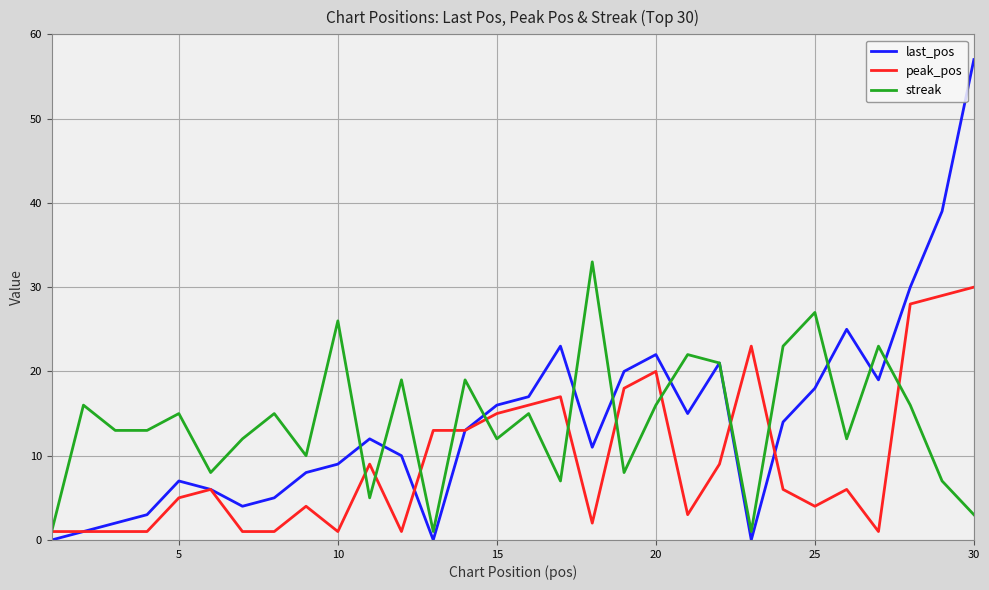

List the series in order of their peak value, lowest first.

peak_pos, streak, last_pos